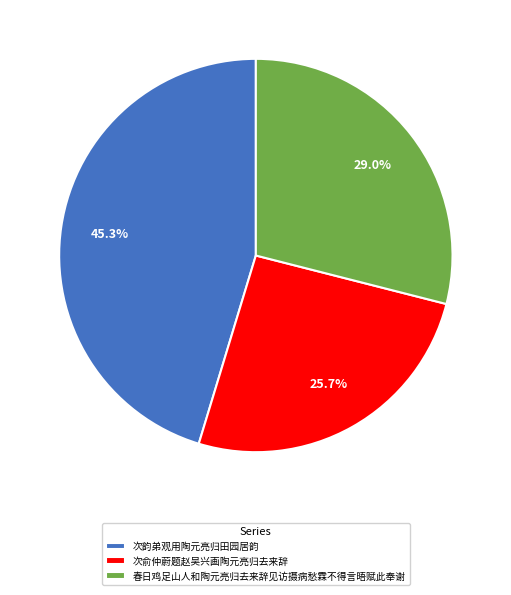

To the nearest percent, what is the difference between the 春日鸡足山人和陶元亮归去来辞见访摄病愁霖不得言晤赋此奉谢 and 次俞仲蔚题赵吴兴画陶元亮归去来辞 slice percentages?

3%